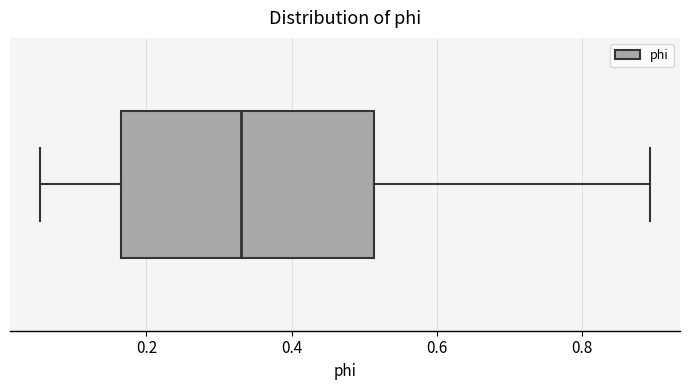

Read this box plot against the x-axis: the position of the median line, the range covered by the box, and the ends of both whiskers. The values are not printed on the chart, so give them approximately, as read against the axis.

median 0.34, box 0.16 to 0.52, whiskers 0.06 to 0.90